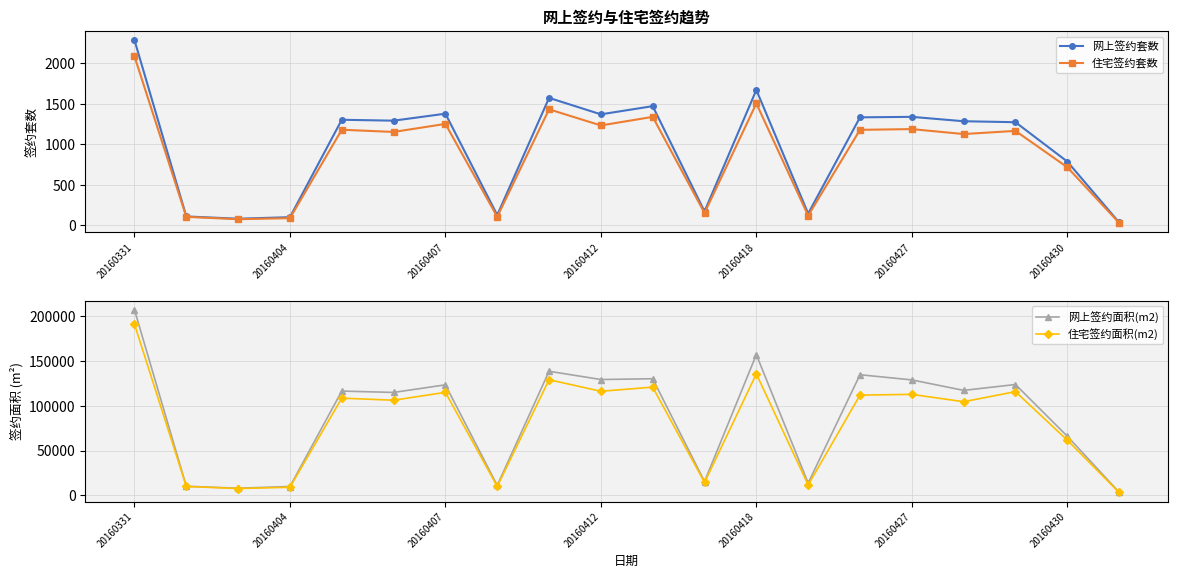

True or false: 住宅签约套数 has more than 0 points higher than both neighbors.

True